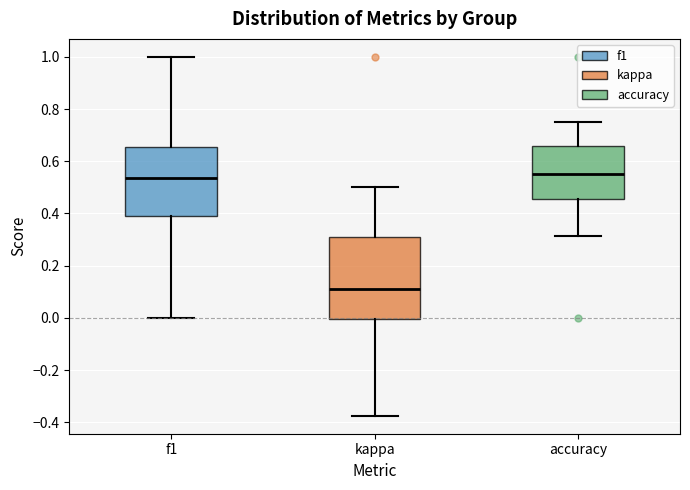

Reading left to right, read every box against the y-axis: the position of its median line, the range the box covers, and the ends of its whiskers. The values are not printed on the chart, so give them approximately, as read against the axis.

f1: median 0.54, box 0.40 to 0.66, whiskers 0.00 to 1.00
kappa: median 0.12, box 0.00 to 0.32, whiskers -0.38 to 0.50
accuracy: median 0.56, box 0.46 to 0.66, whiskers 0.32 to 0.76